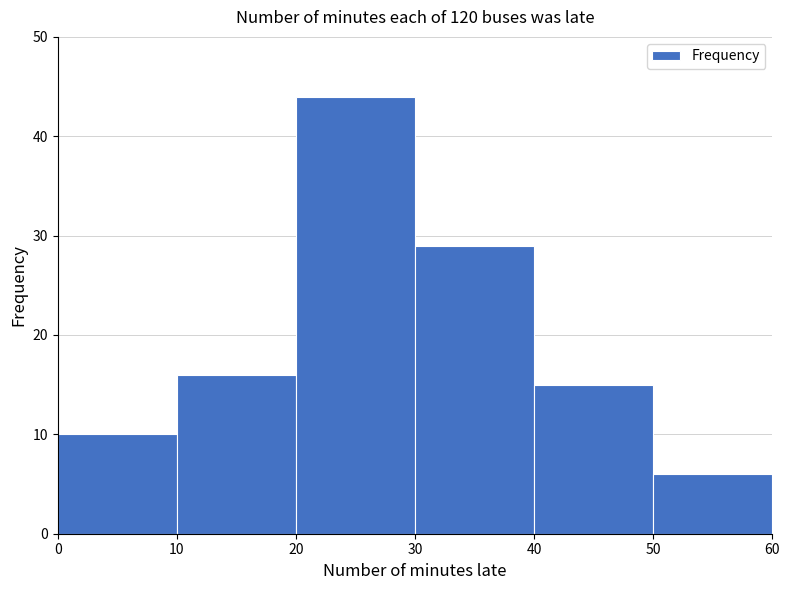

Reading left to right, transcribe this chart: for each bar, give the range it covers on the x-axis and its height. The values are not printed on the chart, so give them approximately, as read against the axis.

0 to 10: 10
10 to 20: 16
20 to 30: 44
30 to 40: 29
40 to 50: 15
50 to 60: 6